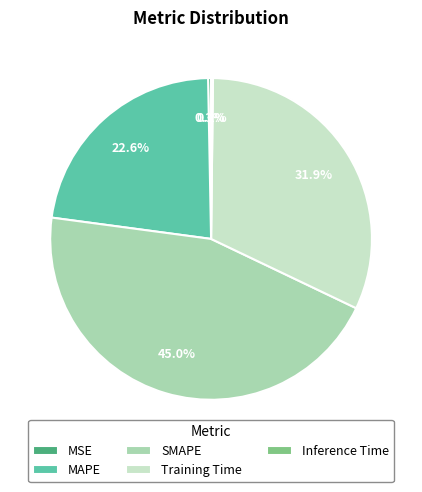

To the nearest percent, what portion does MAPE represent?

23%